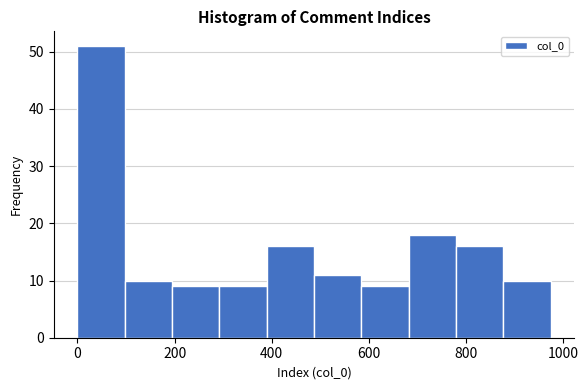

Which range on the x-axis has the tallest bar?

0 to 100